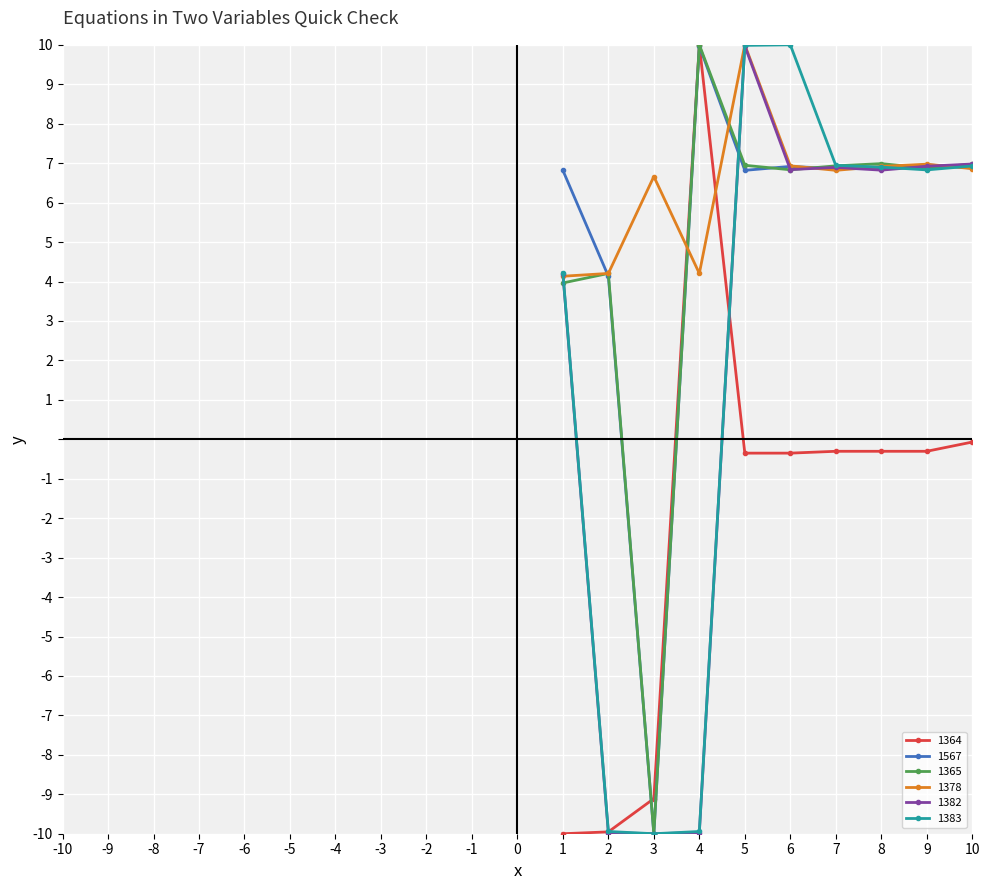

How many lines are shown in the chart?

6